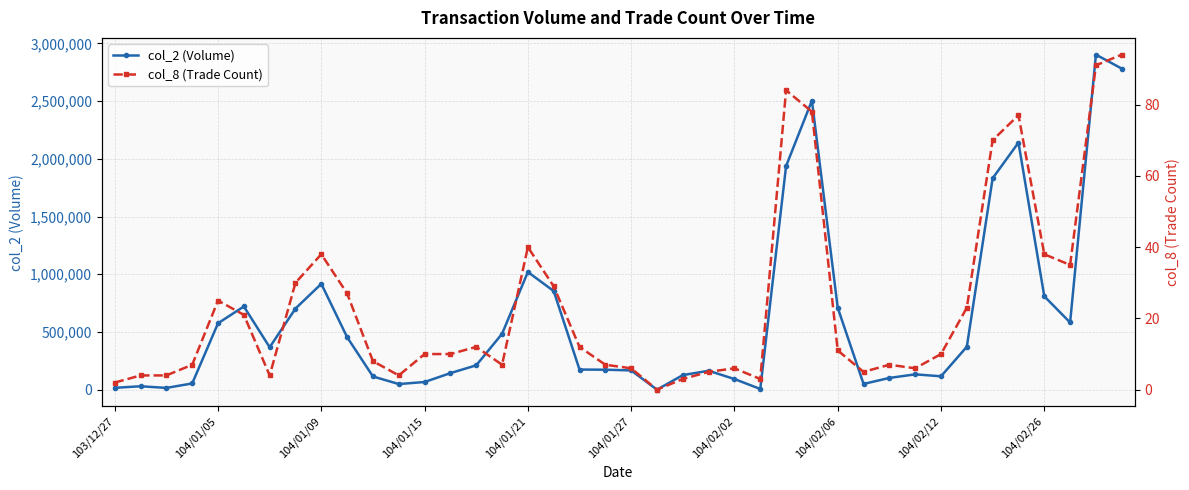

Is this an area chart (filled region under the line)?

No